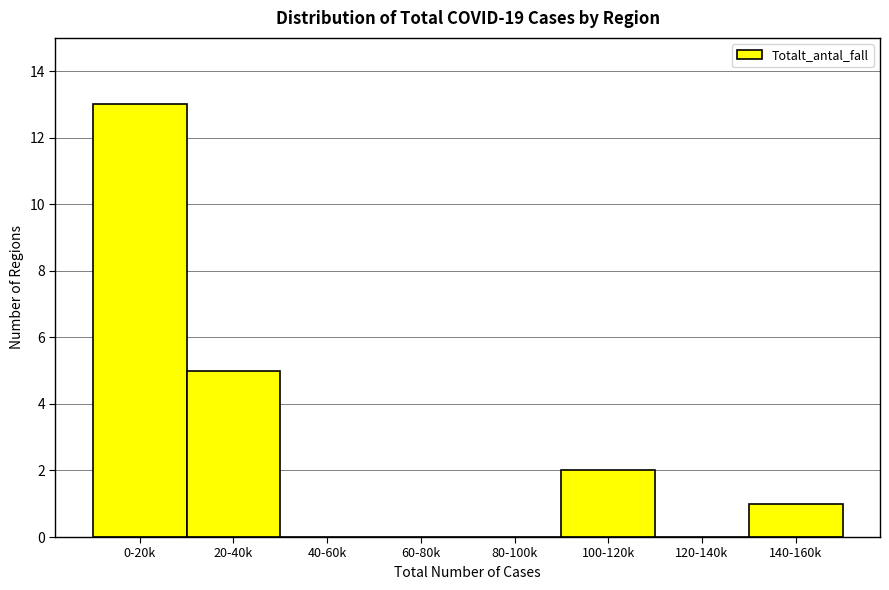

Reading right to left, extract all data points from this chart.

140-160k=1	120-140k=0	100-120k=2	80-100k=0	60-80k=0	40-60k=0	20-40k=5	0-20k=13